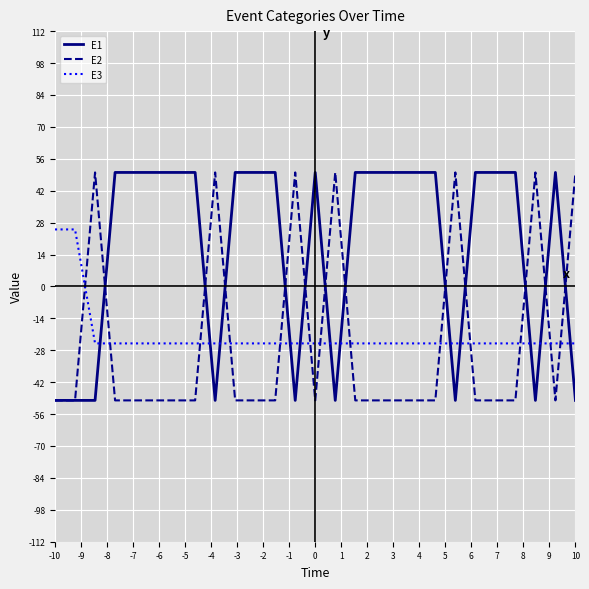

What is the difference between the maximum and minimum values in the E2 series?

100